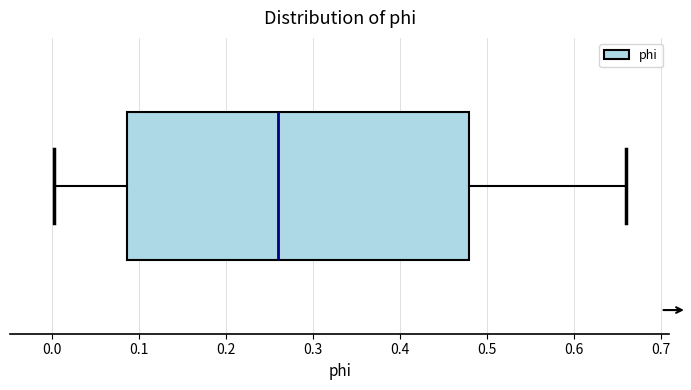

Read this box plot against the x-axis: the position of the median line, the range covered by the box, and the ends of both whiskers. The values are not printed on the chart, so give them approximately, as read against the axis.

median 0.26, box 0.09 to 0.48, whiskers 0.00 to 0.66